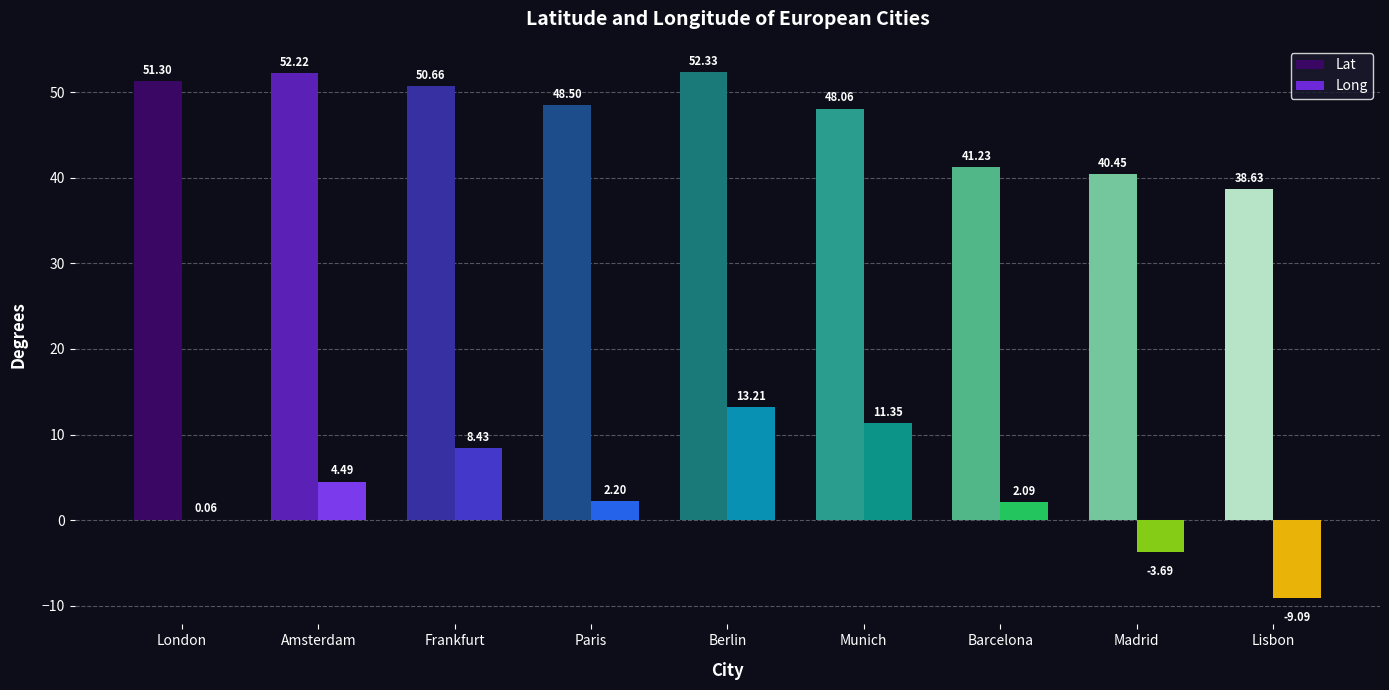

What is the sum of the Lat values at Berlin and Amsterdam?

104.6